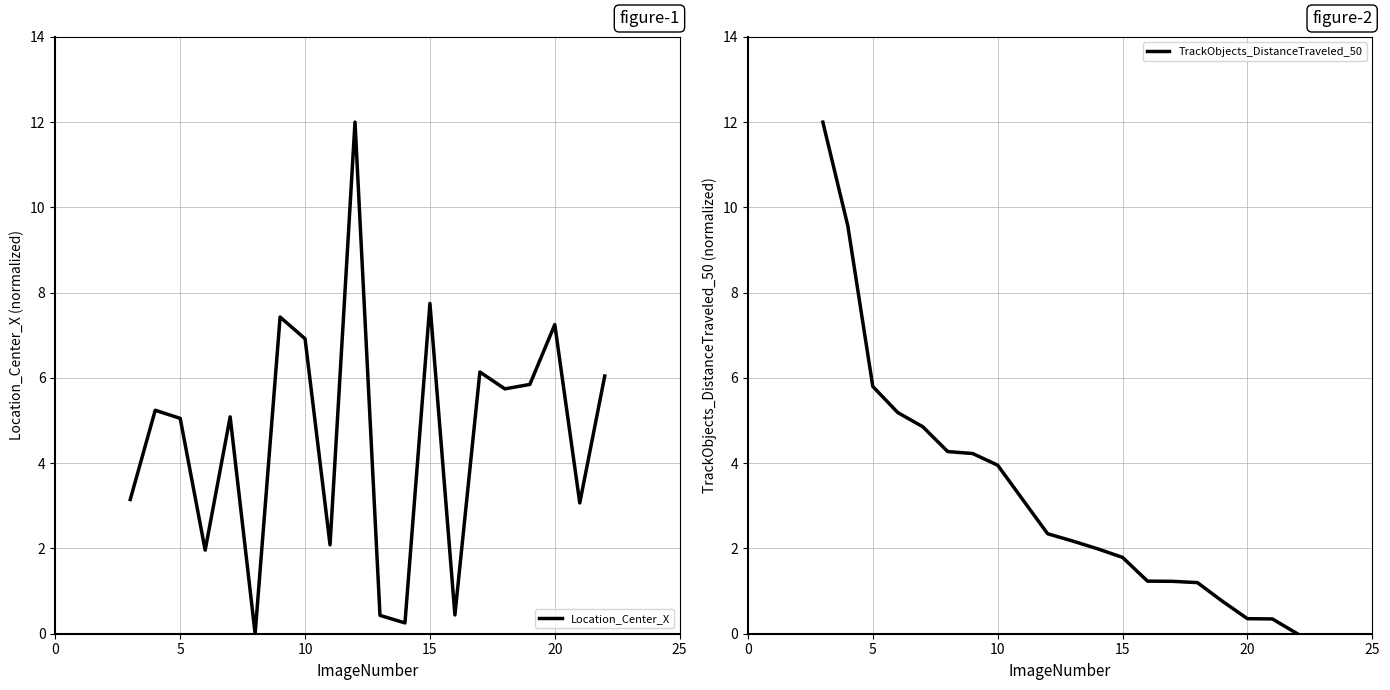

What is the highest value of the TrackObjects_DistanceTraveled_50 series?

12.0